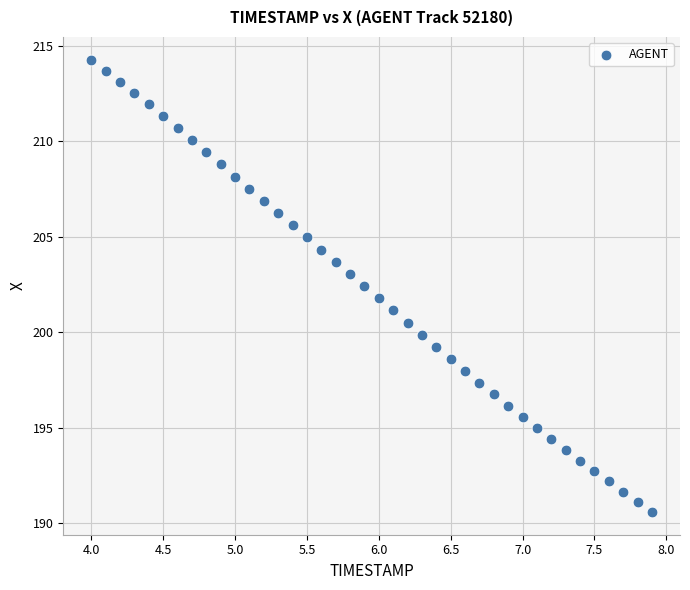

What is the range of X values (max minus min)?

3.9